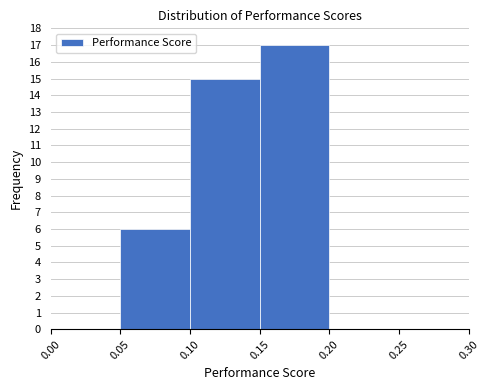

What is the height of the bar covering 0.15 to 0.20 on the x-axis? The values are not printed on the chart, so give them approximately, as read against the axis.

17